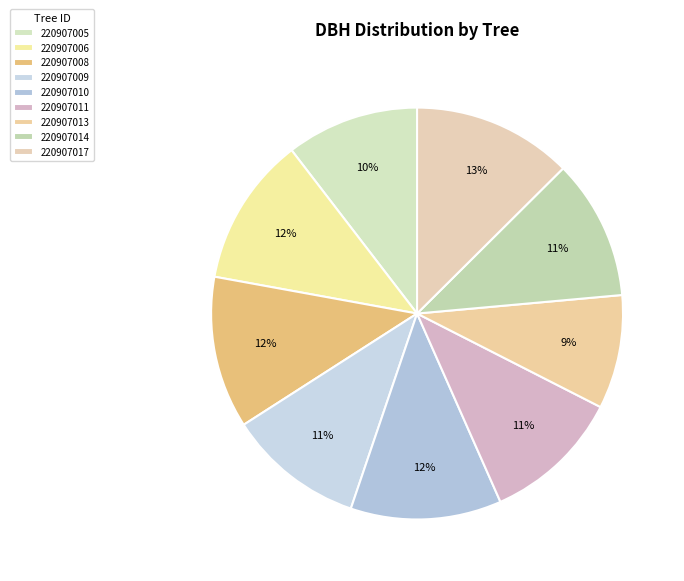

Is the sum of 220907011 and 220907010 greater than half?

No